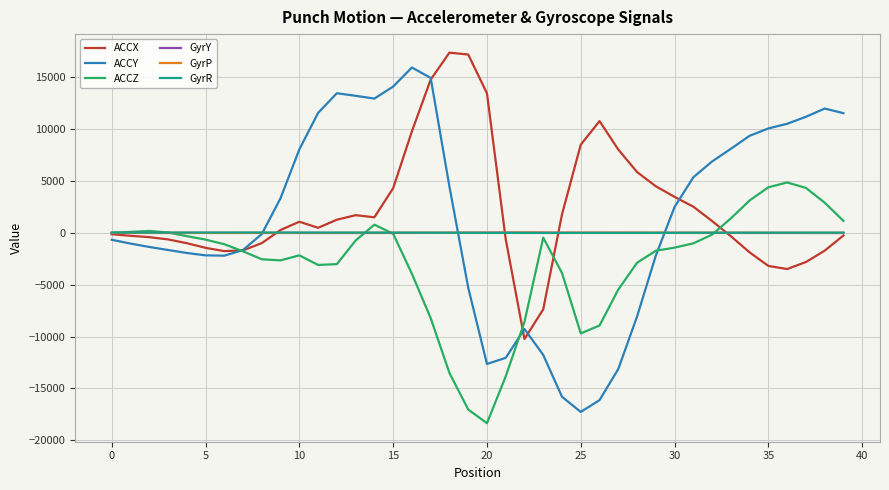

What is the difference between the maximum and minimum values in the GyrP series?

34.0